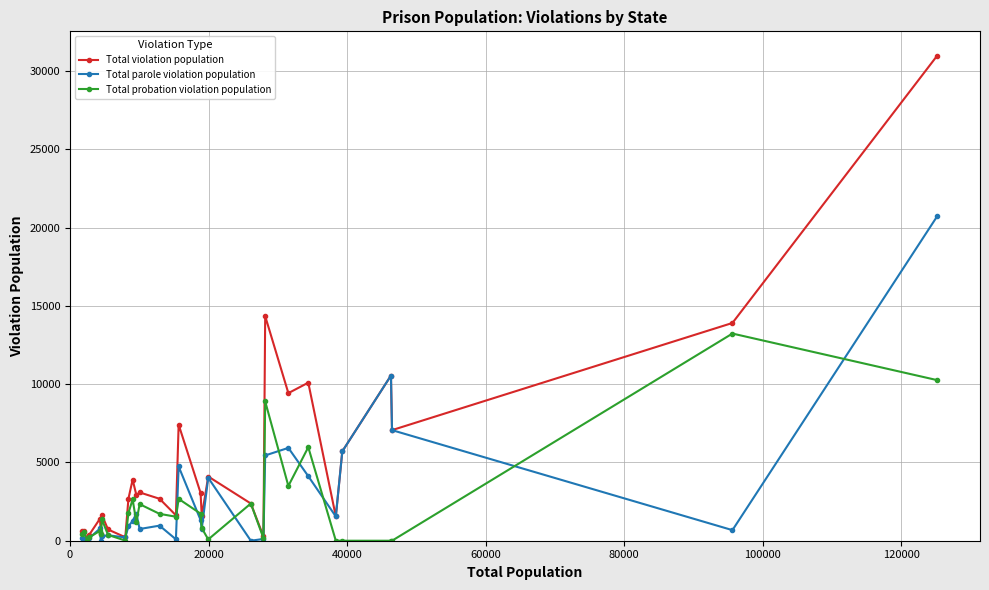

Rank the series by their average value, from lowest to highest.

Total probation violation population, Total parole violation population, Total violation population